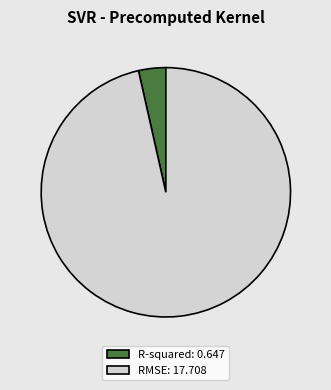

Combined, do R-squared: 0.647 and RMSE: 17.708 account for over 50%?

Yes